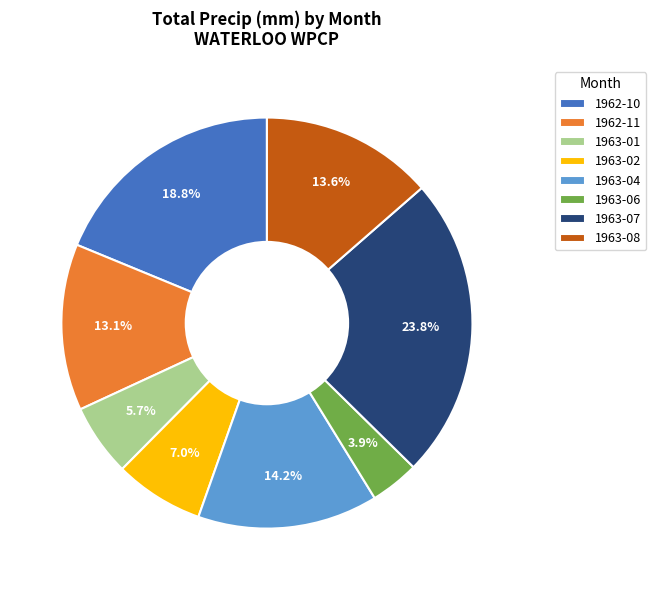

Between 1963-07 and 1962-10, which is larger?

1963-07